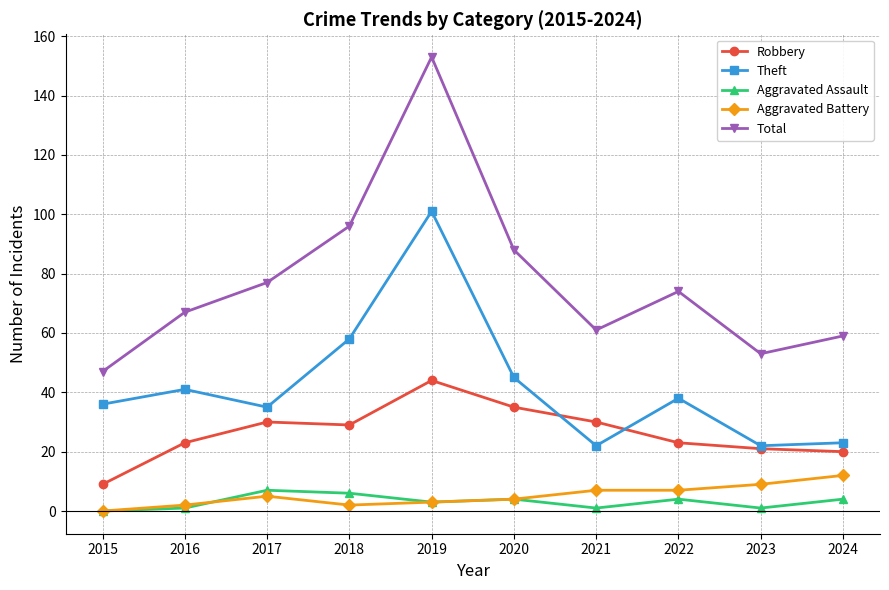

Is it true that Aggravated Battery equals 0 at 2015?

True